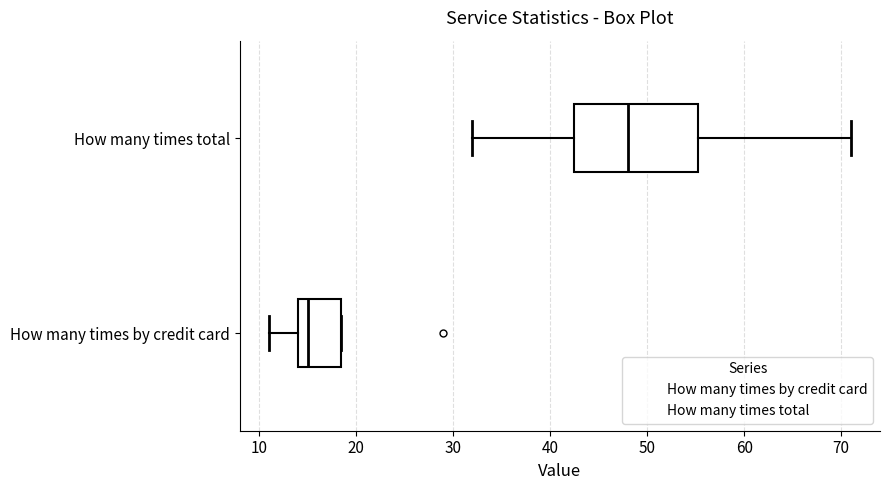

Reading bottom to top, read every box against the x-axis: the position of its median line, the range the box covers, and the ends of its whiskers. The values are not printed on the chart, so give them approximately, as read against the axis.

How many times by credit card: median 15, box 14 to 19, whiskers 11 to 19
How many times total: median 48, box 43 to 55, whiskers 32 to 71